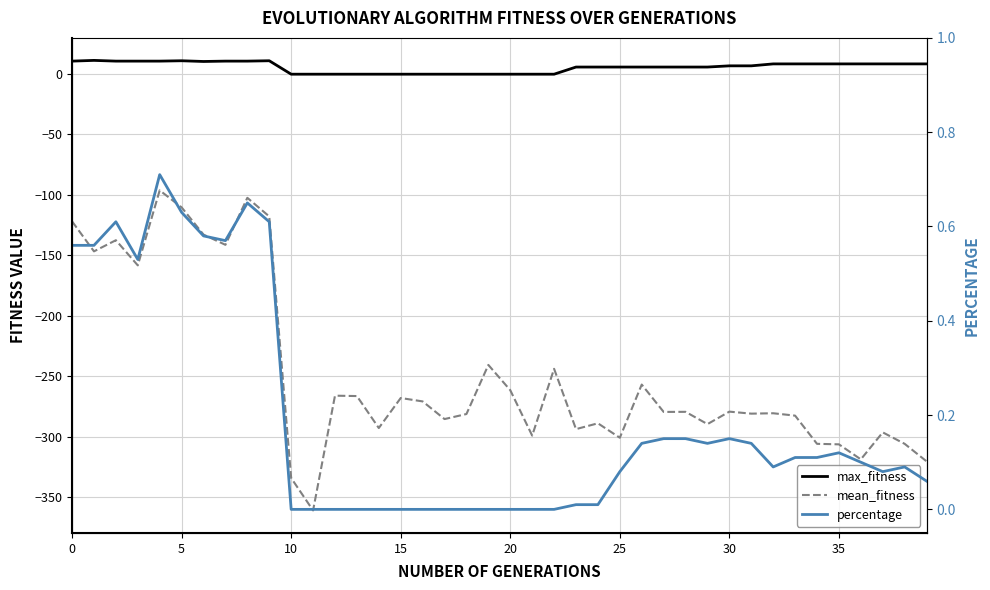

Reading left to right, what are all the values shown in this chart?

max_fitness: 10.4	11.0	10.4	10.4	10.4	10.7	10.1	10.4	10.4	10.7	-0.4	-0.4	-0.4	-0.4	-0.4	-0.4	-0.4	-0.4	-0.4	-0.4	-0.4	-0.4	-0.4	5.5	5.5	5.5	5.5	5.5	5.5	5.5	6.5	6.5	8.1	8.1	8.1	8.1	8.1	8.1	8.1	8.1
mean_fitness: -122.0	-146.8	-137.5	-158.3	-96.4	-110.4	-132.9	-141.4	-102.5	-117.9	-334.0	-360.8	-266.0	-266.3	-292.7	-267.9	-270.7	-285.3	-281.1	-240.6	-261.4	-299.0	-243.8	-293.6	-288.8	-300.7	-256.8	-279.4	-279.3	-289.5	-279.1	-280.8	-280.5	-282.4	-305.7	-306.2	-318.6	-296.3	-305.7	-320.2
percentage: 0.6	0.6	0.6	0.5	0.7	0.6	0.6	0.6	0.7	0.6	0.0	0.0	0.0	0.0	0.0	0.0	0.0	0.0	0.0	0.0	0.0	0.0	0.0	0.0	0.0	0.1	0.1	0.1	0.1	0.1	0.1	0.1	0.1	0.1	0.1	0.1	0.1	0.1	0.1	0.1